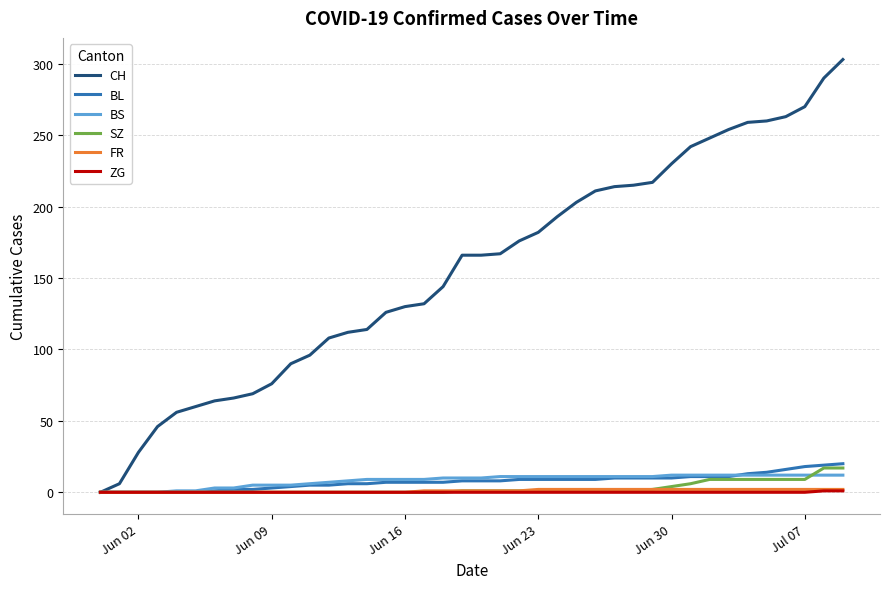

Which series has the largest total across all categories?

CH